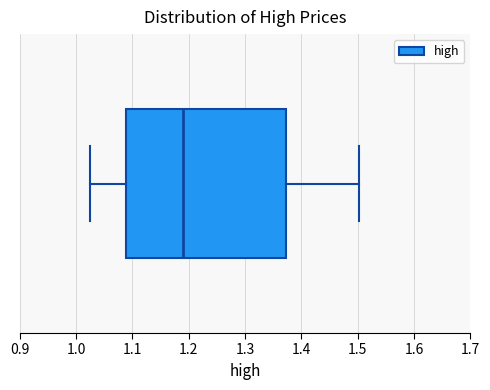

Where is the left edge of the box on the x-axis? The values are not printed on the chart, so give them approximately, as read against the axis.

1.09